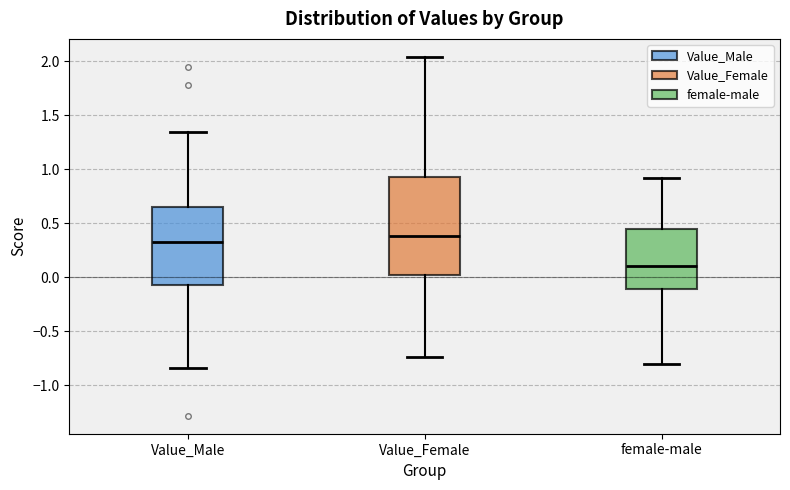

Where is the upper edge of the box for Value_Female on the y-axis? The values are not printed on the chart, so give them approximately, as read against the axis.

0.95